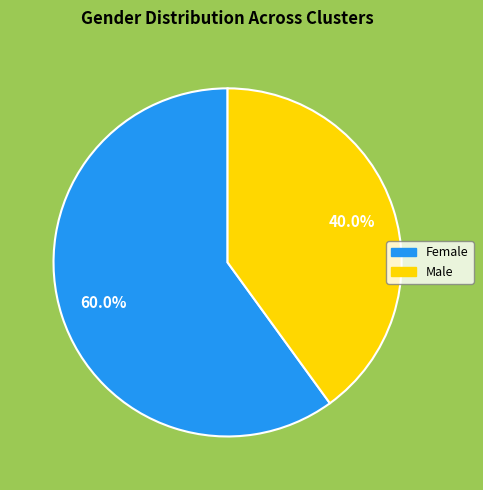

Rank the categories by value from highest to lowest.

Female, Male